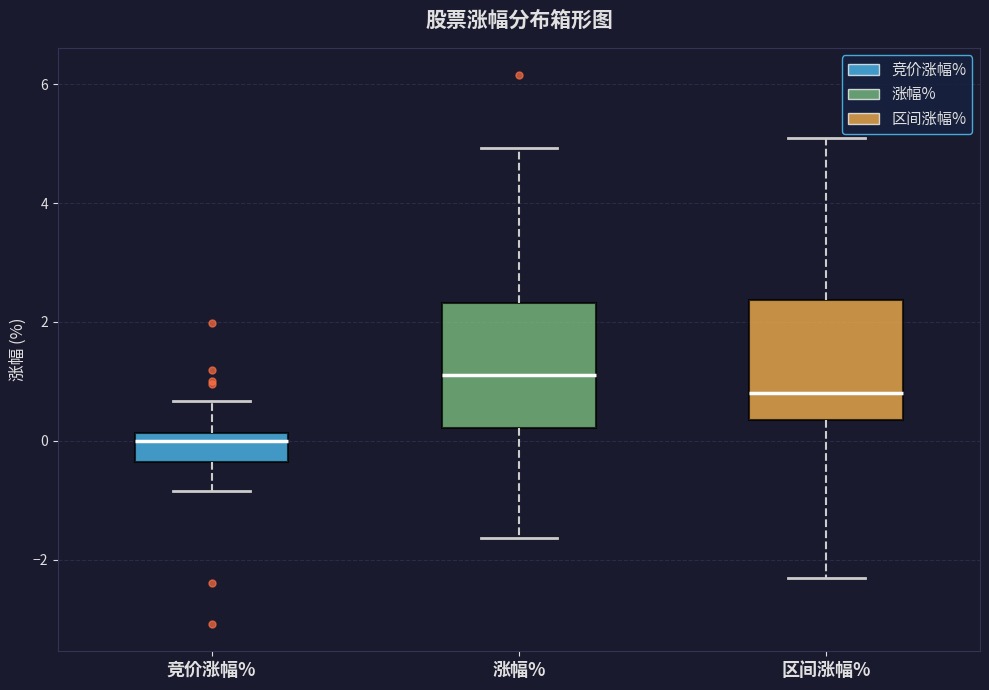

Where does the lower whisker of the box for 涨幅% end on the y-axis? The values are not printed on the chart, so give them approximately, as read against the axis.

-1.6